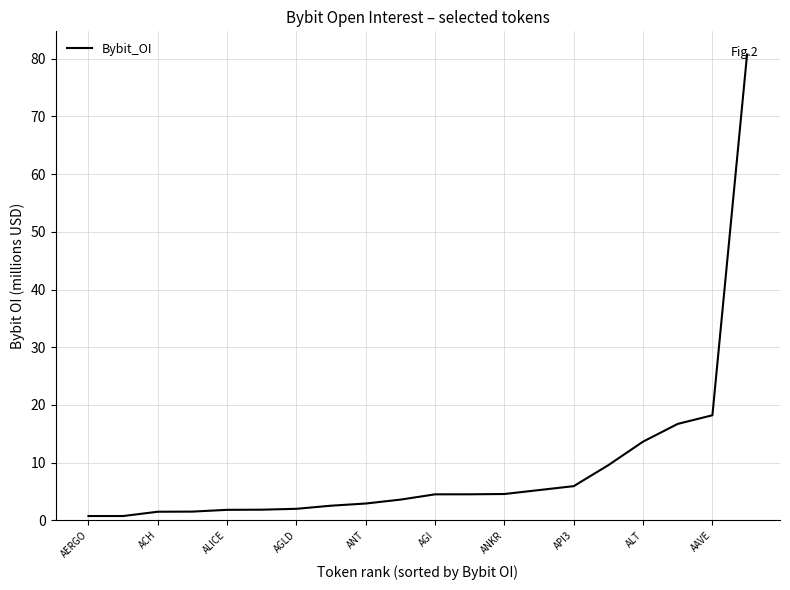

What is the sum of all values?

182.9